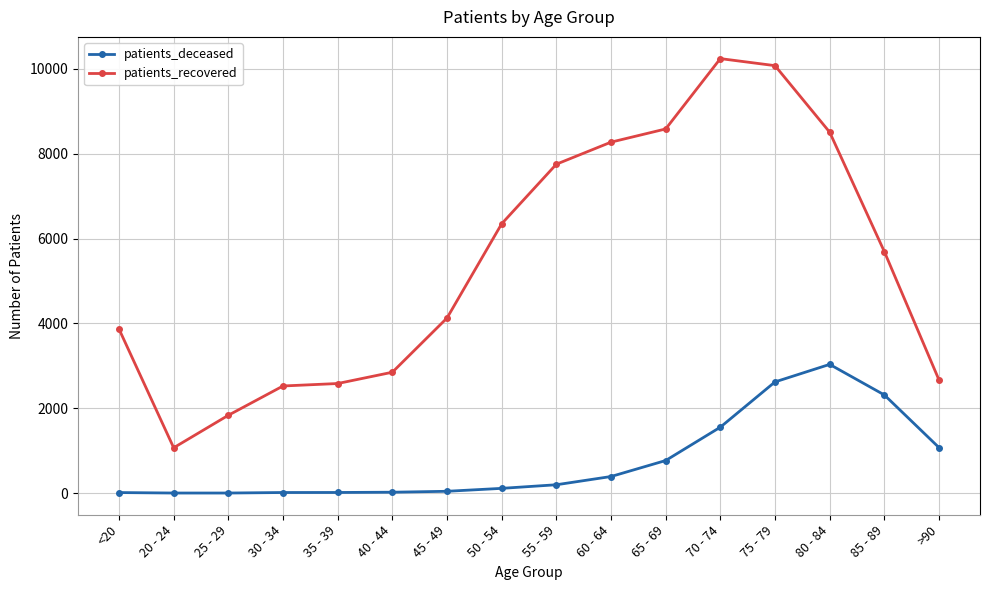

At which category does patients_recovered reach its first local valley?

20 - 24